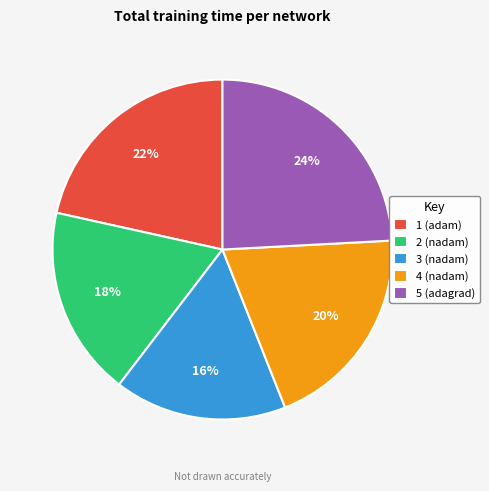

To the nearest percent, what is the combined percentage of 5 (adagrad) and 2 (nadam)?

42%